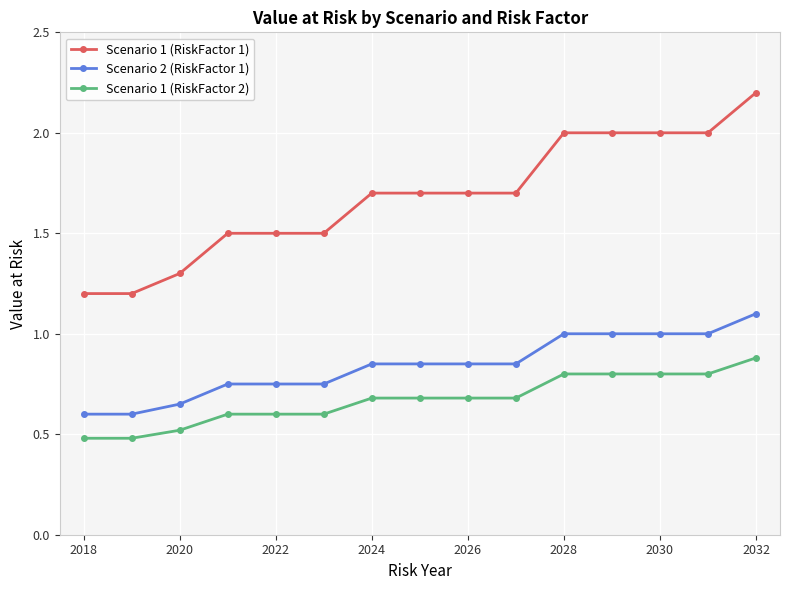

Which series has the largest total across all categories?

Scenario 1 (RiskFactor 1)